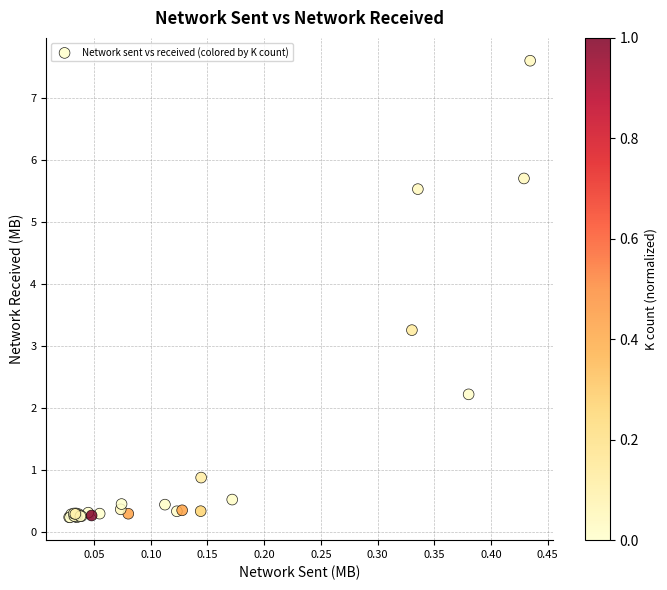

What Y value in the scatter plot is closest to 3?

3.3